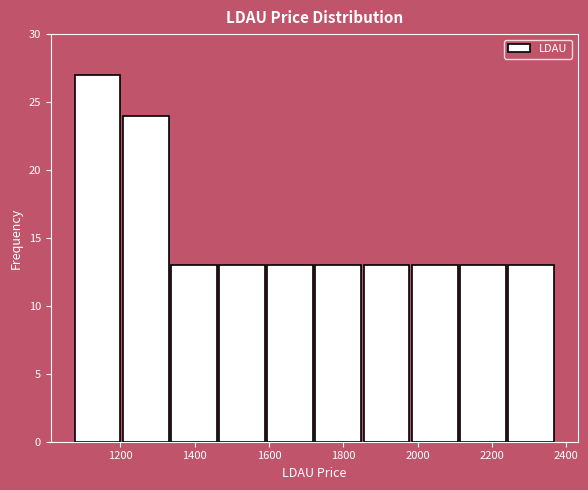

Reading left to right, transcribe this chart: for each bar, give the range it covers on the x-axis and its height. Neither the bar edges nor the heights are printed on the chart, so give them approximately, as read against the axes.

1080 to 1200: 27
1200 to 1340: 24
1340 to 1460: 13
1460 to 1600: 13
1600 to 1720: 13
1720 to 1860: 13
1860 to 1980: 13
1980 to 2120: 13
2120 to 2240: 13
2240 to 2380: 13